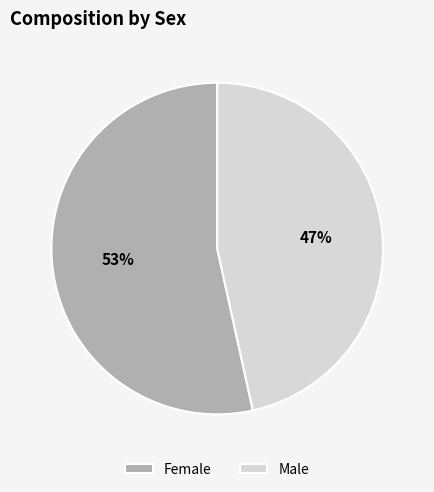

How many slices are in this pie chart?

2